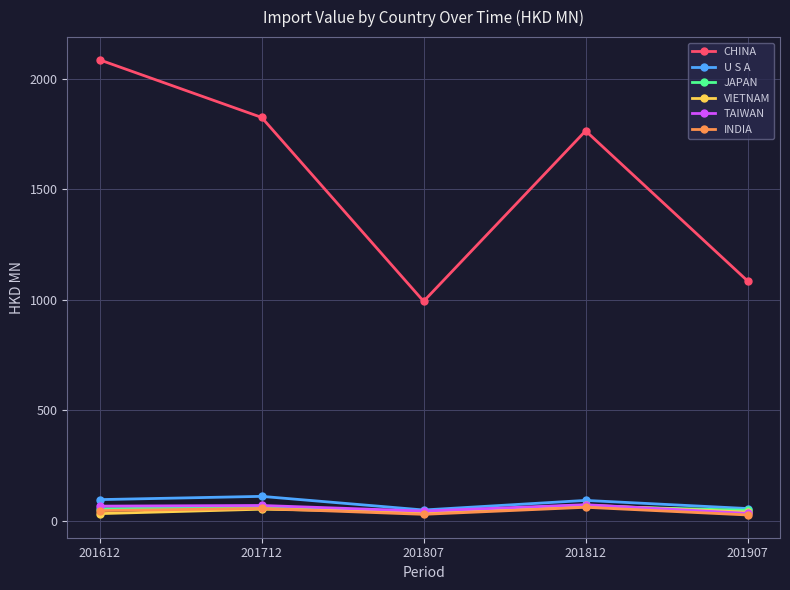

At how many categories does at least one series exceed 1280?

3